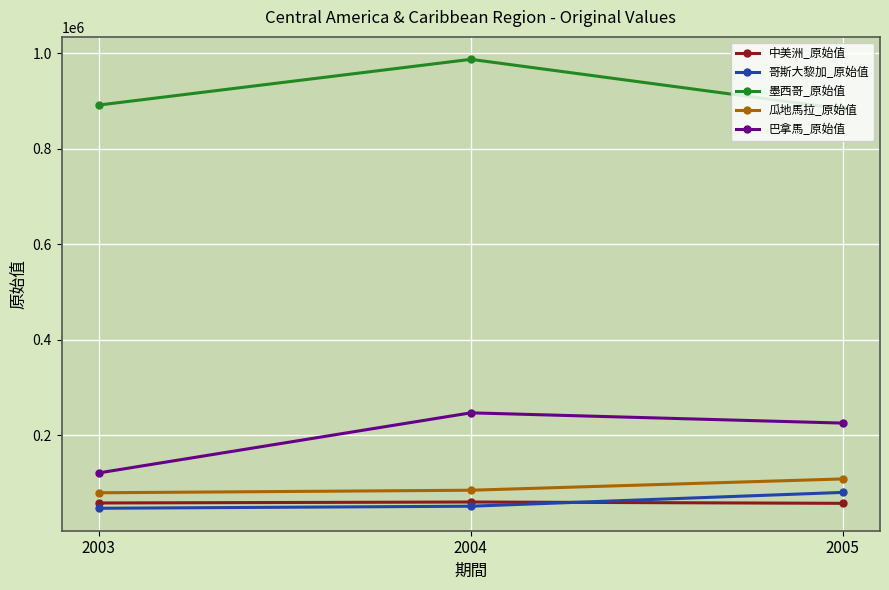

At how many categories does at least one series exceed 165894?

3